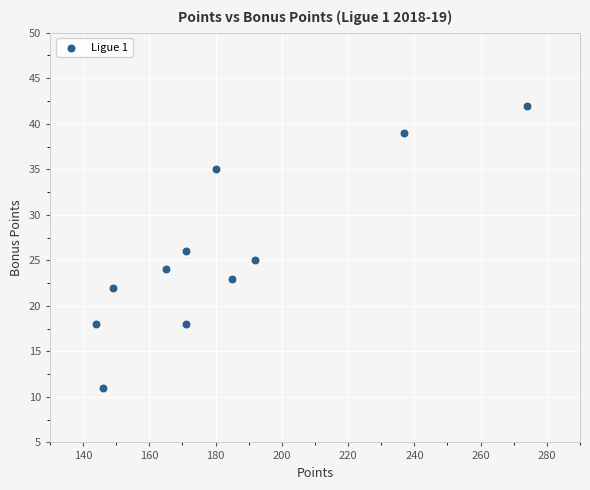

What is the average Y value?

26